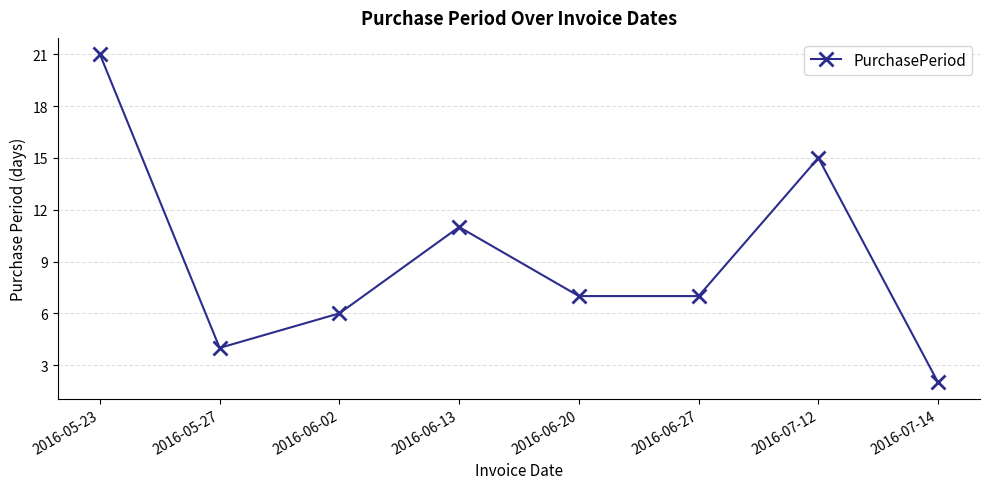

How many points are higher than both their immediate neighbors (excluding endpoints)?

2